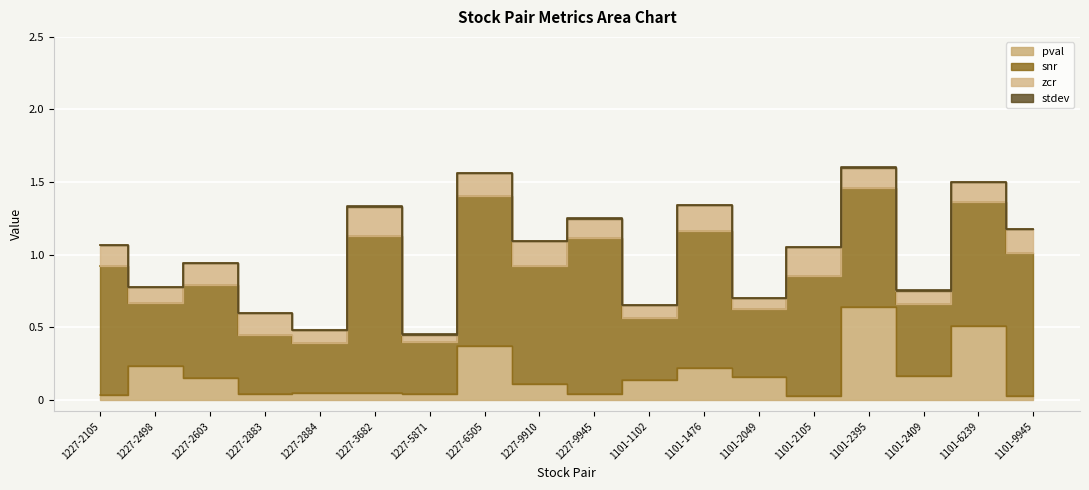

Which category has the highest value in the pval series?

1101-2395